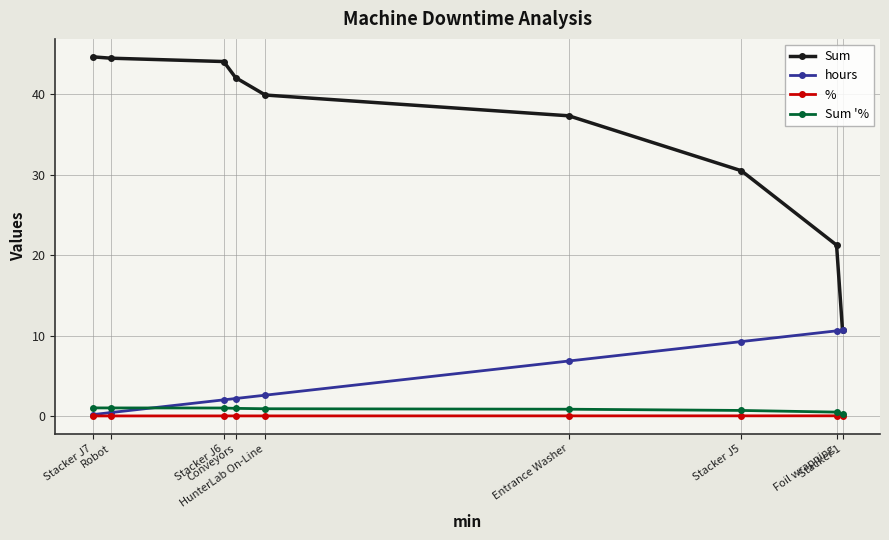

Reading left to right, list all the values displayed in this chart.

Sum: Stacker 1=10.7	Foil wrapping=21.2	Stacker J5=30.5	Entrance Washer=37.3	HunterLab On-Line=39.9	Conveyors=42.1	Stacker J6=44.1	Robot=44.5	Stacker J7=44.7
hours: Stacker 1=10.7	Foil wrapping=10.6	Stacker J5=9.2	Entrance Washer=6.8	HunterLab On-Line=2.6	Conveyors=2.2	Stacker J6=2.0	Robot=0.4	Stacker J7=0.2
%: Stacker 1=0.0	Foil wrapping=0.0	Stacker J5=0.0	Entrance Washer=0.0	HunterLab On-Line=0.0	Conveyors=0.0	Stacker J6=0.0	Robot=0.0	Stacker J7=0.0
Sum '%: Stacker 1=0.2	Foil wrapping=0.5	Stacker J5=0.7	Entrance Washer=0.8	HunterLab On-Line=0.9	Conveyors=0.9	Stacker J6=1.0	Robot=1.0	Stacker J7=1.0